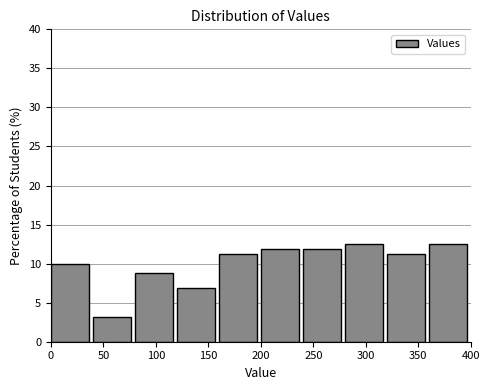

Reading left to right, transcribe this chart: for each bar, give the range it covers on the x-axis and its height. The values are not printed on the chart, so give them approximately, as read against the axis.

0 to 40: 10.0
40 to 80: 3.0
80 to 120: 9.0
120 to 160: 7.0
160 to 200: 11.5
200 to 240: 12.0
240 to 280: 12.0
280 to 320: 12.5
320 to 360: 11.5
360 to 400: 12.5